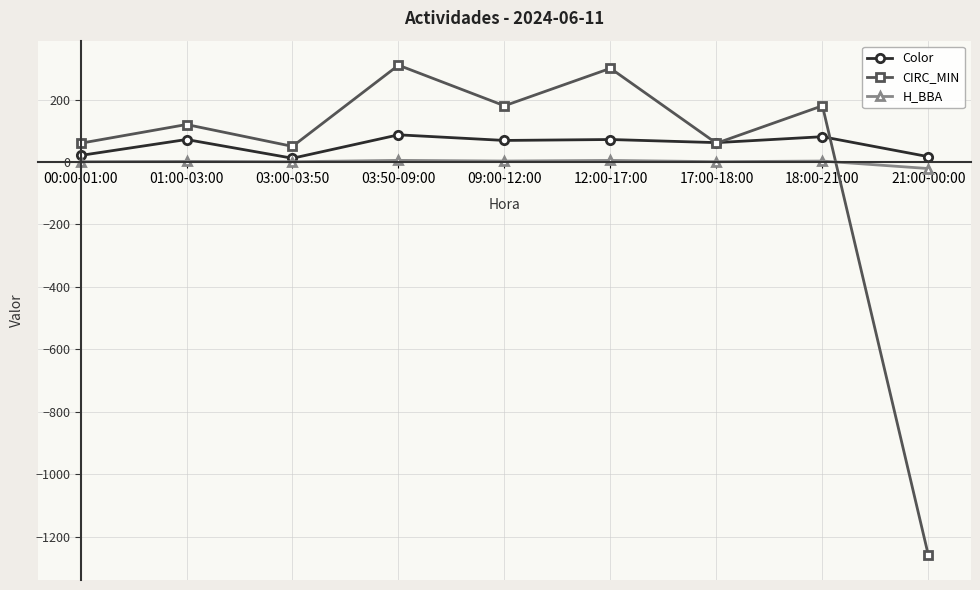

What is the difference between the second highest and second lowest values in the H_BBA series?

4.2